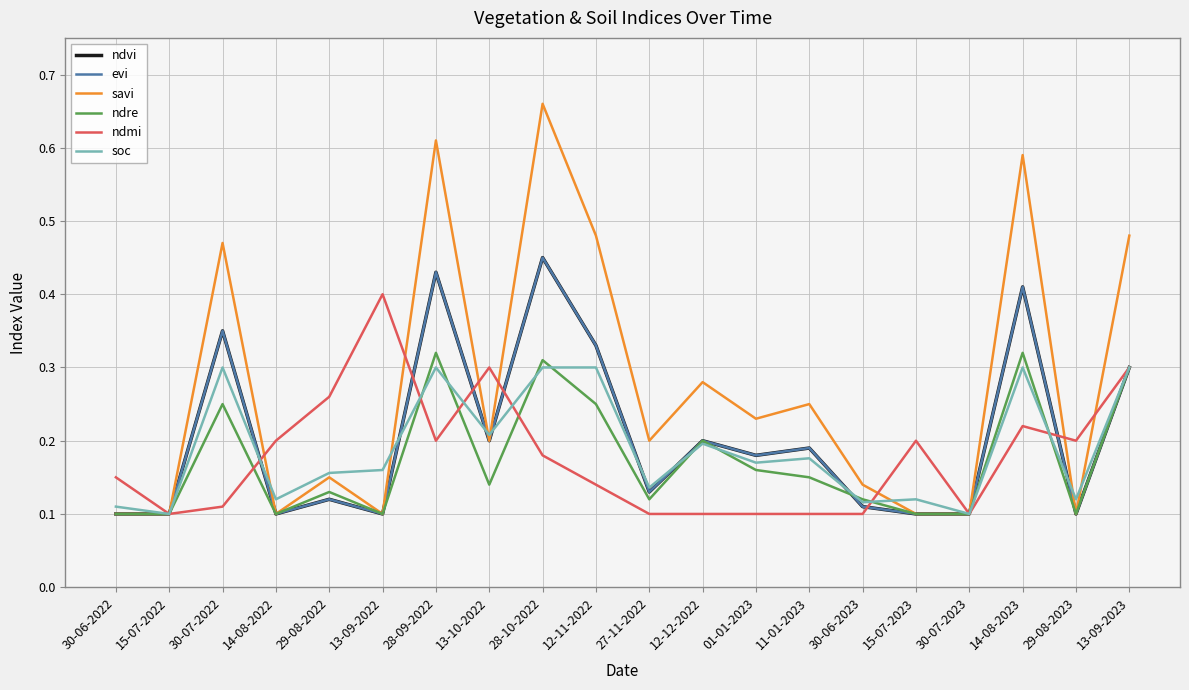

Where is the first local maximum for ndvi?

30-07-2022